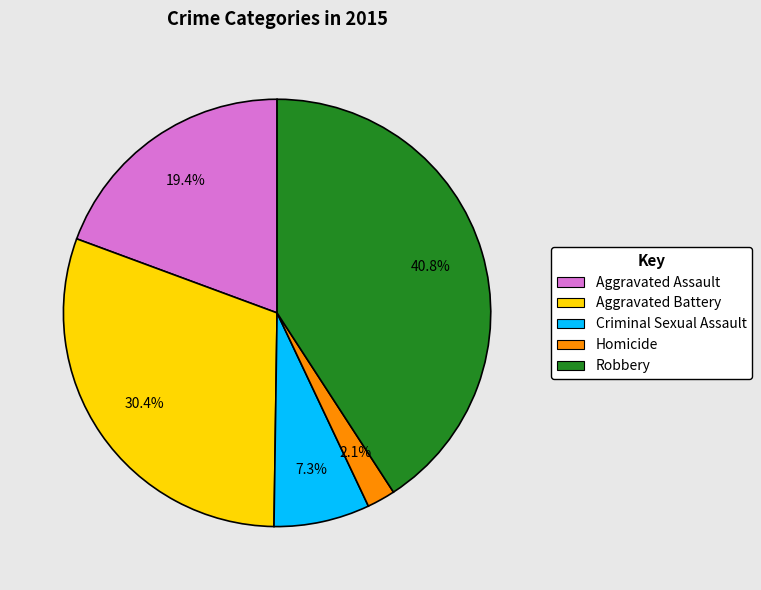

Approximately how many times larger is the value at Aggravated Assault compared to Robbery?

0.5